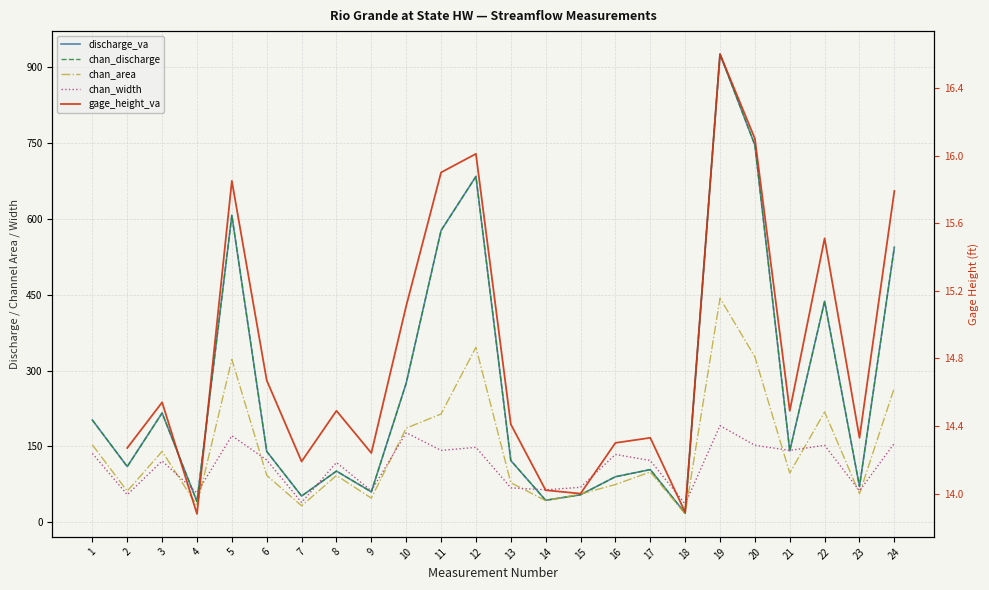

What is the sum of the chan_area values at 7 and 24?

298.4